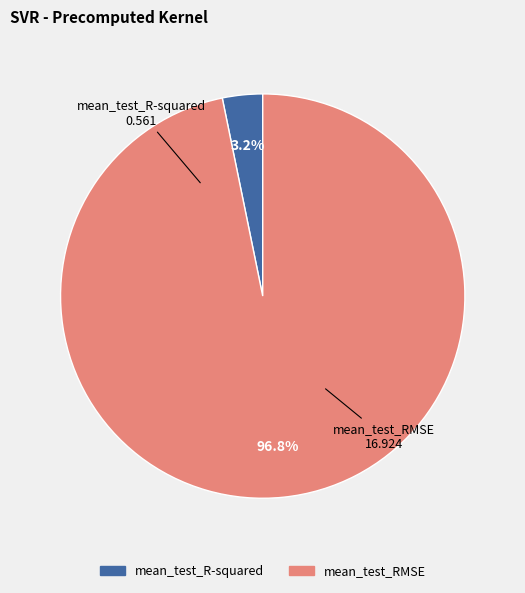

Is it true that mean_test_R-squared is 13% of the pie?

False